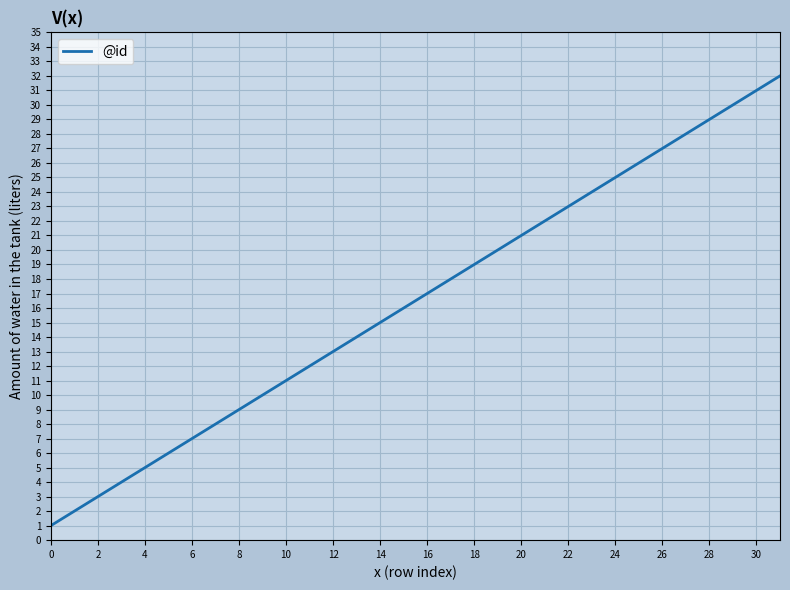

What is the difference between the maximum and minimum values?

31